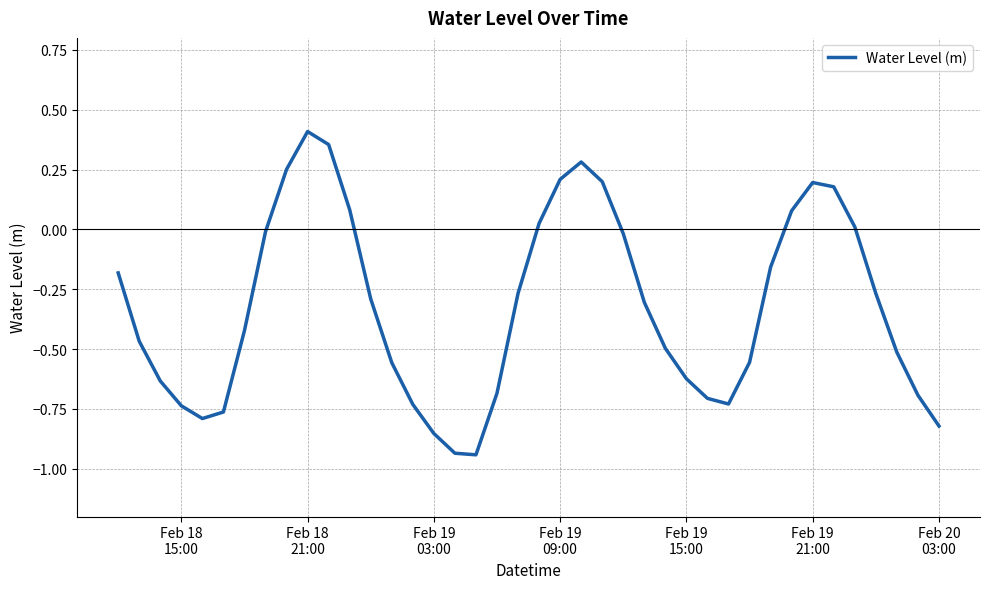

What is the difference between the maximum and minimum values?

1.4